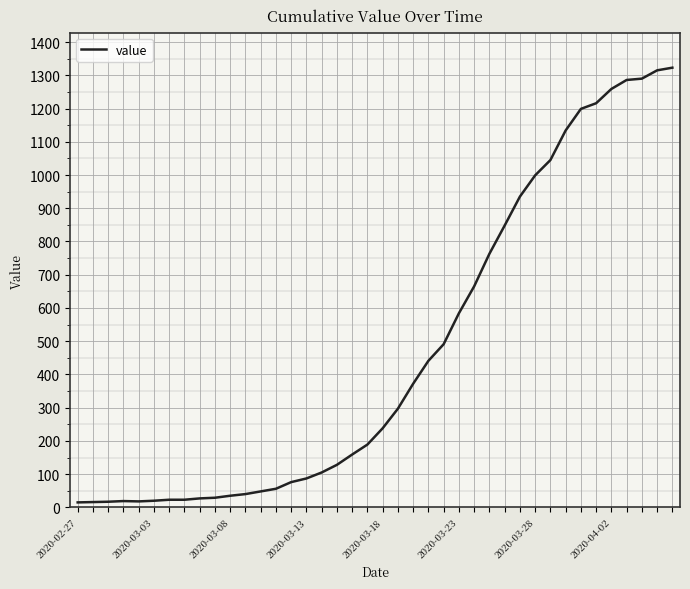

What is the difference between the maximum and minimum values?

1308